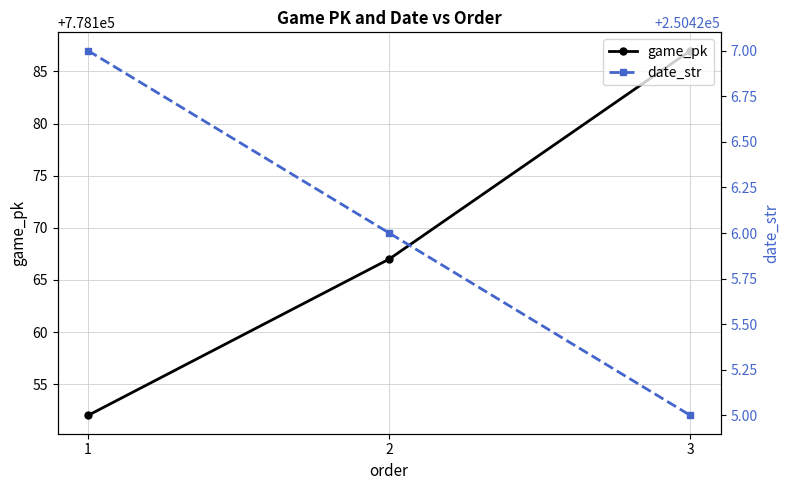

How many game_pk values are between 778152 and 778187?

3